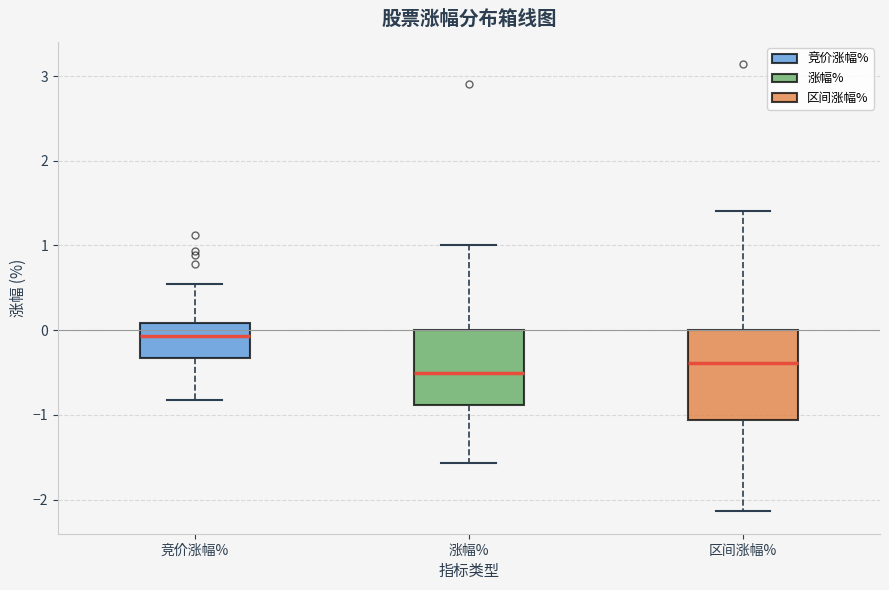

Reading left to right, read every box against the y-axis: the position of its median line, the range the box covers, and the ends of its whiskers. The values are not printed on the chart, so give them approximately, as read against the axis.

竞价涨幅%: median -0.1, box -0.3 to 0.1, whiskers -0.8 to 0.5
涨幅%: median -0.5, box -0.9 to 0.0, whiskers -1.6 to 1.0
区间涨幅%: median -0.4, box -1.1 to 0.0, whiskers -2.1 to 1.4